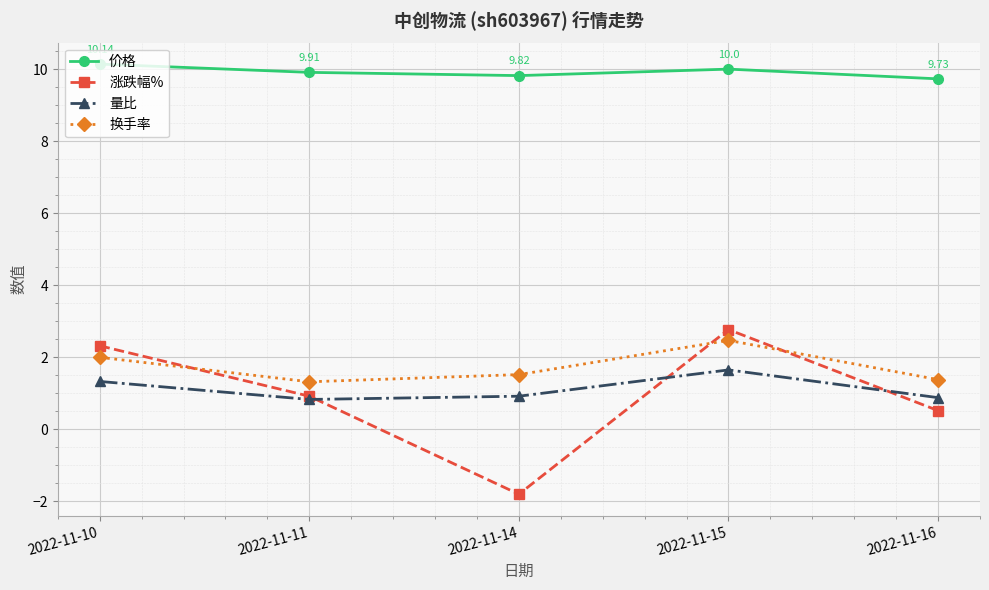

Rank the series at 2022-11-14 from lowest to highest value.

涨跌幅%, 量比, 换手率, 价格